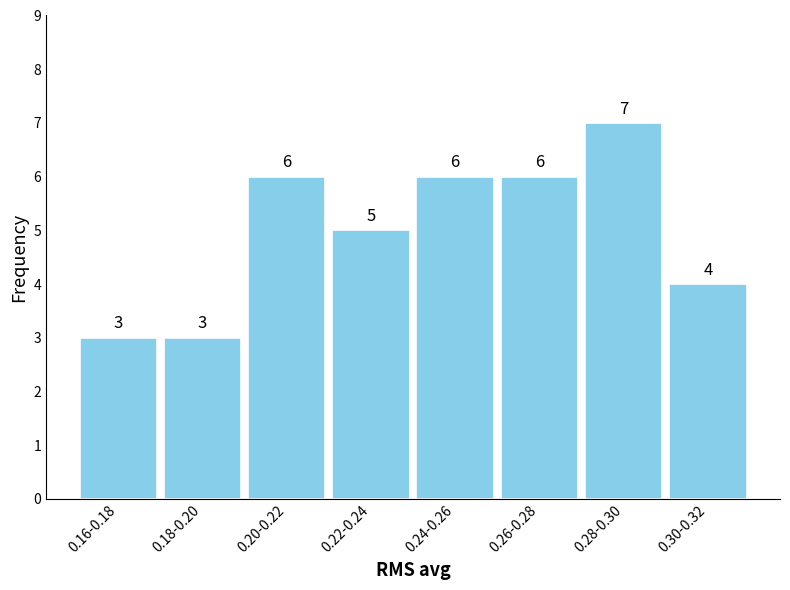

Reading left to right, extract all data points from this chart.

0.16-0.18=3	0.18-0.20=3	0.20-0.22=6	0.22-0.24=5	0.24-0.26=6	0.26-0.28=6	0.28-0.30=7	0.30-0.32=4